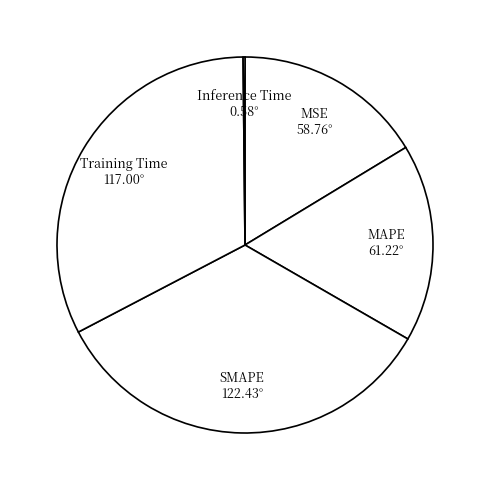

Do SMAPE and MAPE together represent more than half of the pie?

Yes